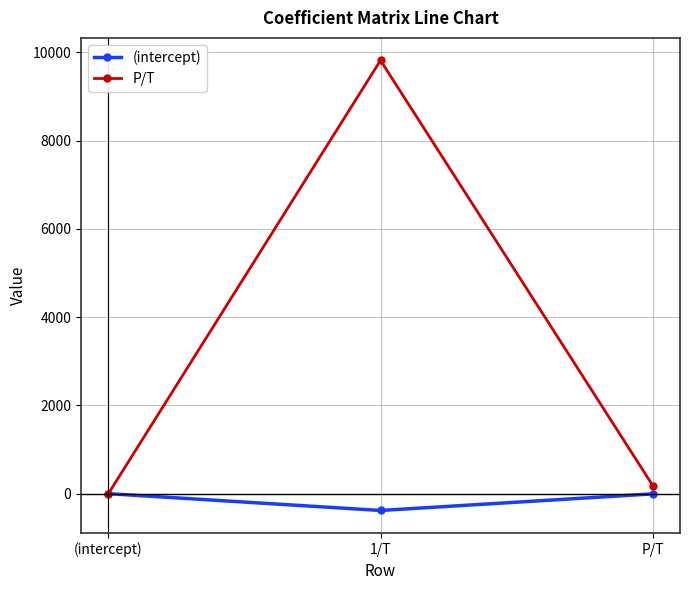

What is the difference between the second highest and minimum values in the (intercept) series?

376.1